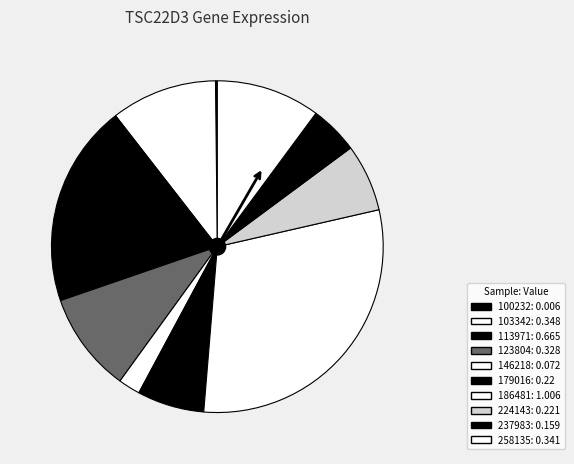

Do 237983 and 103342 together represent more than half of the pie?

No